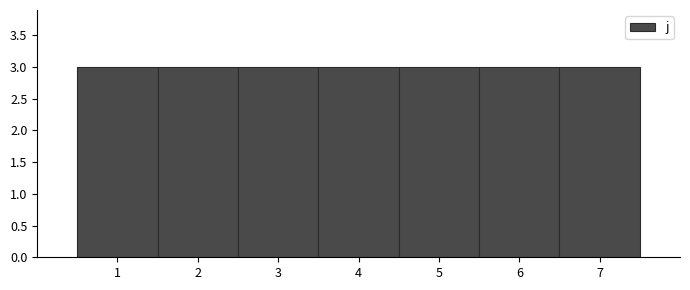

What is the height of the bar covering 5.5 to 6.5 on the x-axis? The values are not printed on the chart, so give them approximately, as read against the axis.

3